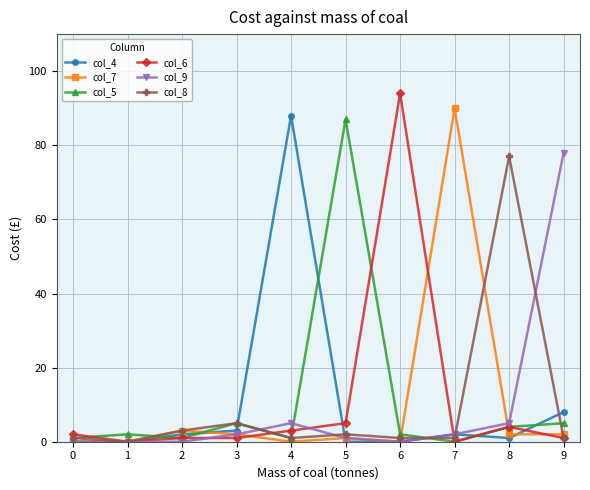

Is the value of col_6 at 9 greater than the value of col_7 at 0?

Yes